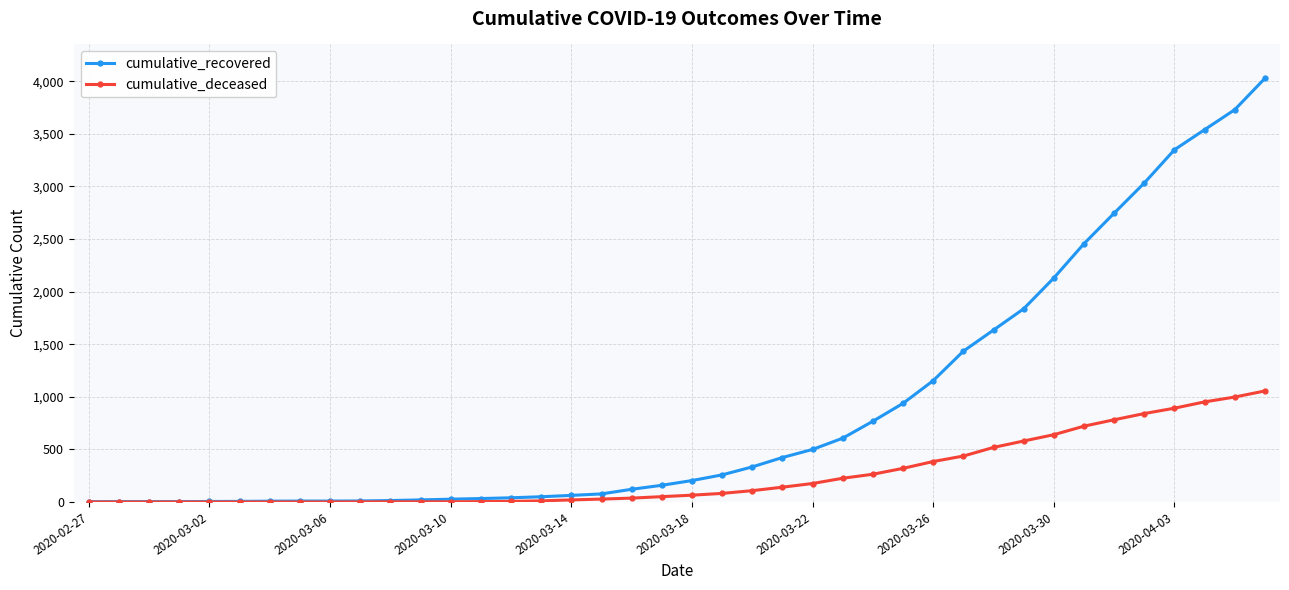

Rank the series by their maximum value, from lowest to highest.

cumulative_deceased, cumulative_recovered